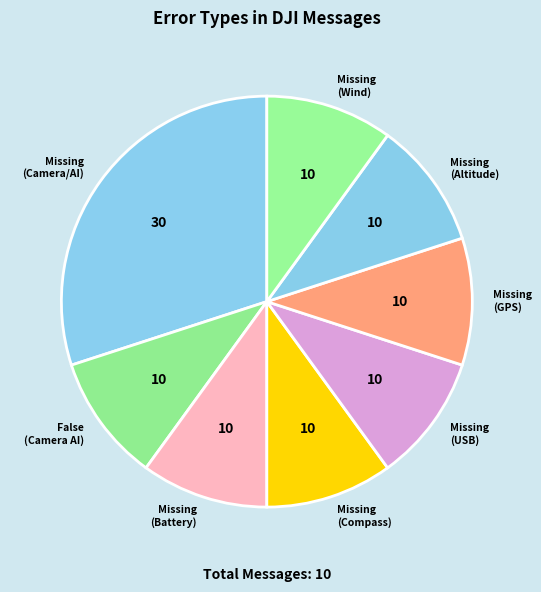

Which category has the biggest portion of the pie?

Missing (Camera/AI)